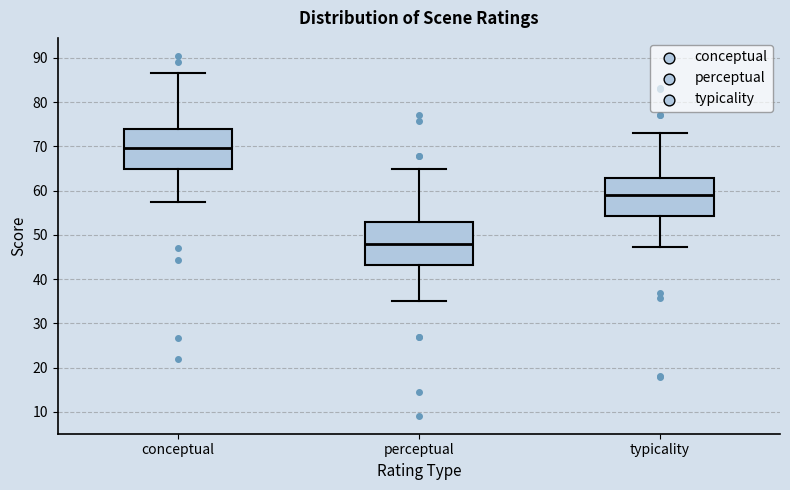

Where does the lower whisker of the box for perceptual end on the y-axis? The values are not printed on the chart, so give them approximately, as read against the axis.

35